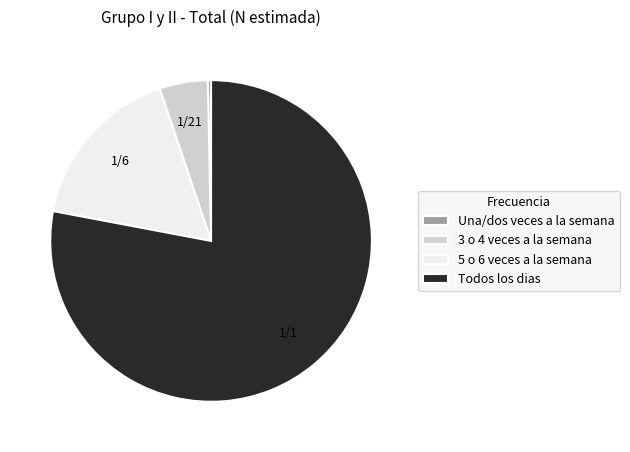

Count the number of slices in the pie.

4